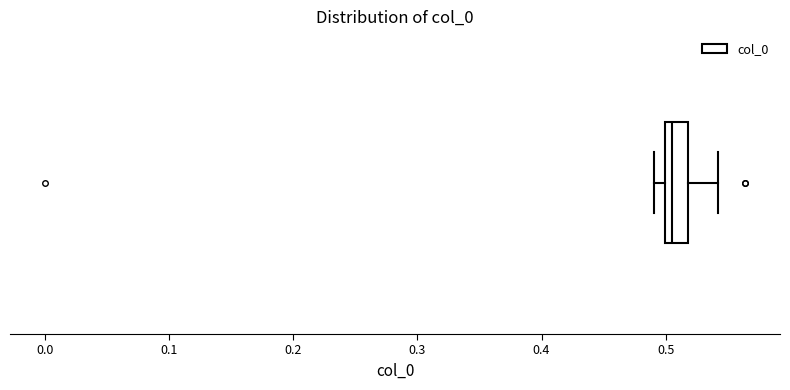

Read this box plot against the x-axis: the position of the median line, the range covered by the box, and the ends of both whiskers. The values are not printed on the chart, so give them approximately, as read against the axis.

median 0.50 (just right of the box's left edge), box 0.50 to 0.52, whiskers 0.49 to 0.54